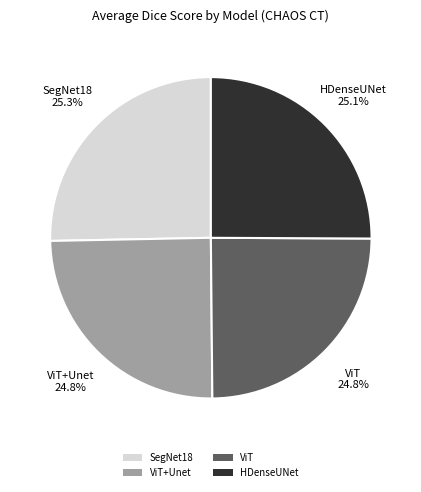

How many slices are in this pie chart?

4